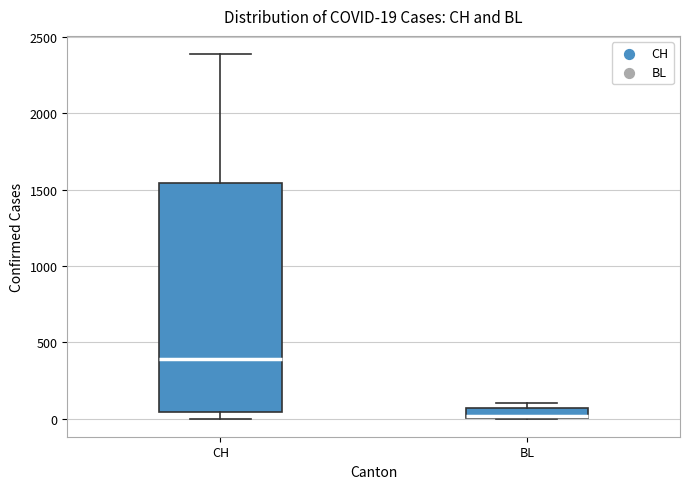

Which box is the tallest, from its lower edge to its upper edge?

CH